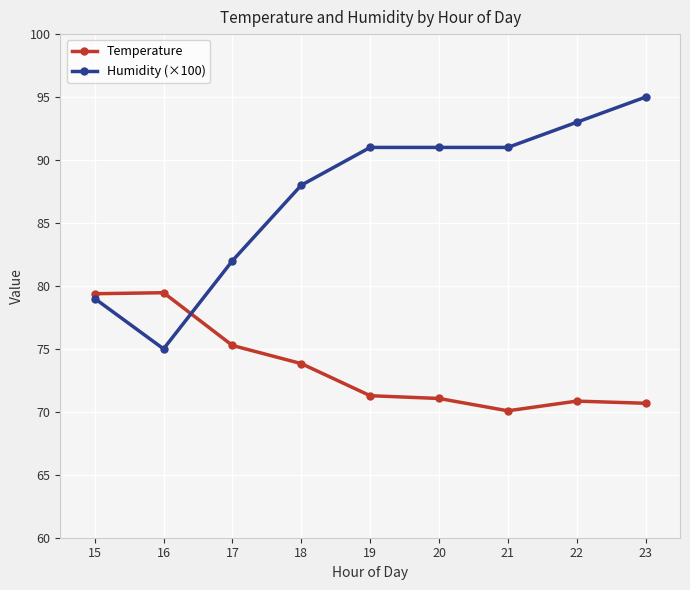

What is the difference between the highest and lowest values at 17?

6.7